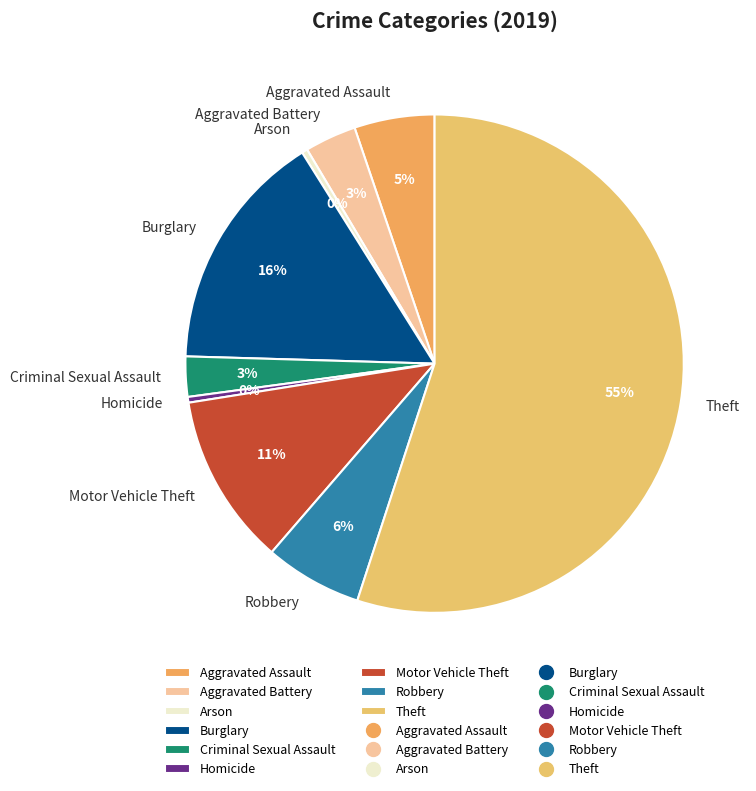

How many slices are in this pie chart?

9